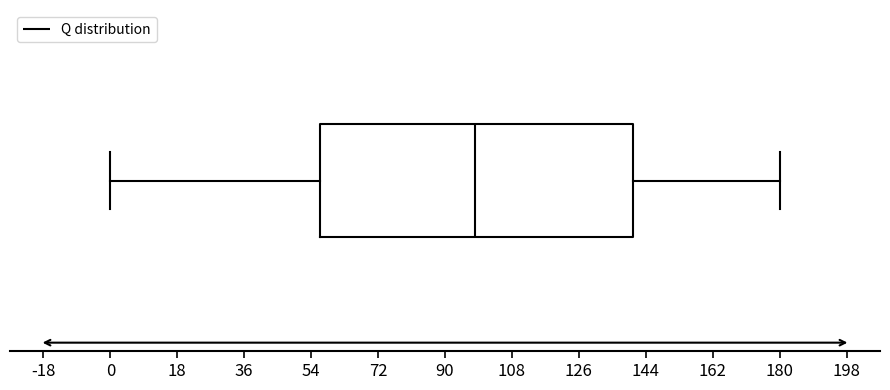

Read this box plot against the x-axis: the position of the median line, the range covered by the box, and the ends of both whiskers. The values are not printed on the chart, so give them approximately, as read against the axis.

median 98, box 56 to 140, whiskers 0 to 180